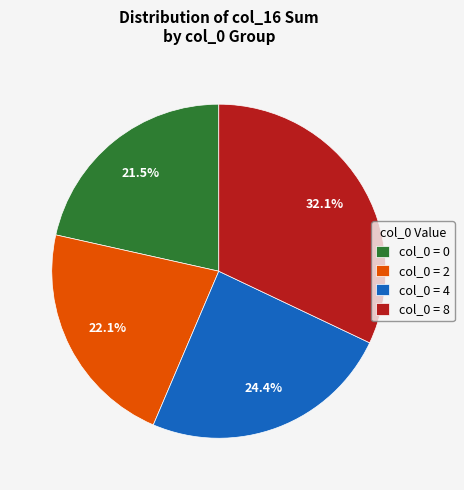

Rank the categories by value from lowest to highest.

col_0 = 0, col_0 = 2, col_0 = 4, col_0 = 8